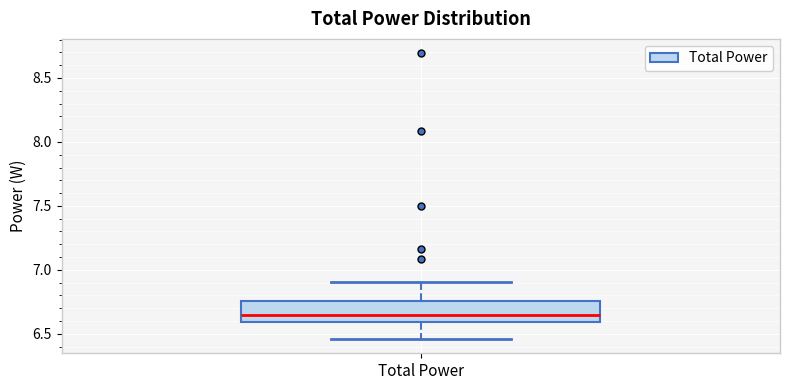

Read this box plot against the y-axis: the position of the median line, the range covered by the box, and the ends of both whiskers. The values are not printed on the chart, so give them approximately, as read against the axis.

median 6.65, box 6.60 to 6.75, whiskers 6.45 to 6.90